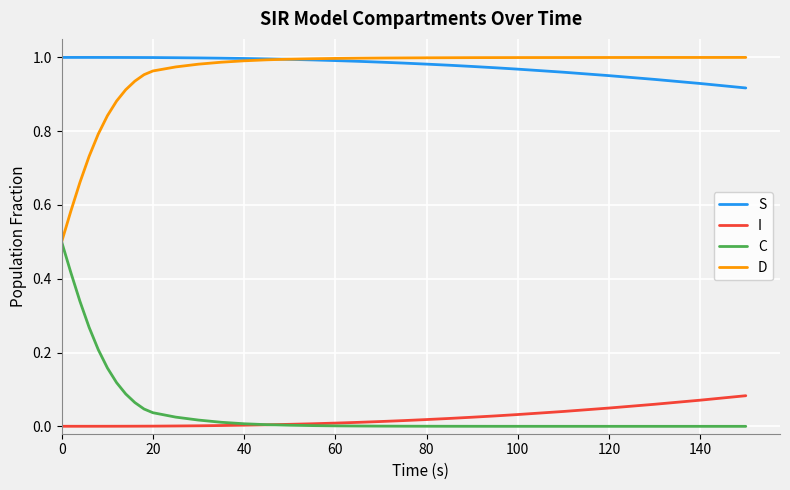

What are all the series names shown in the legend?

S, I, C, D